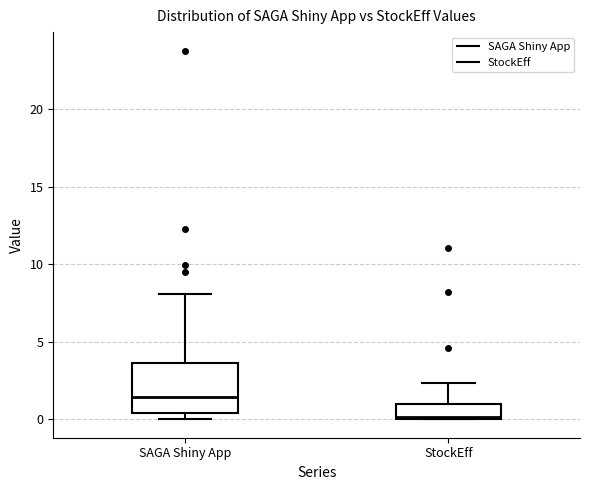

Which box has the lowest median line?

StockEff